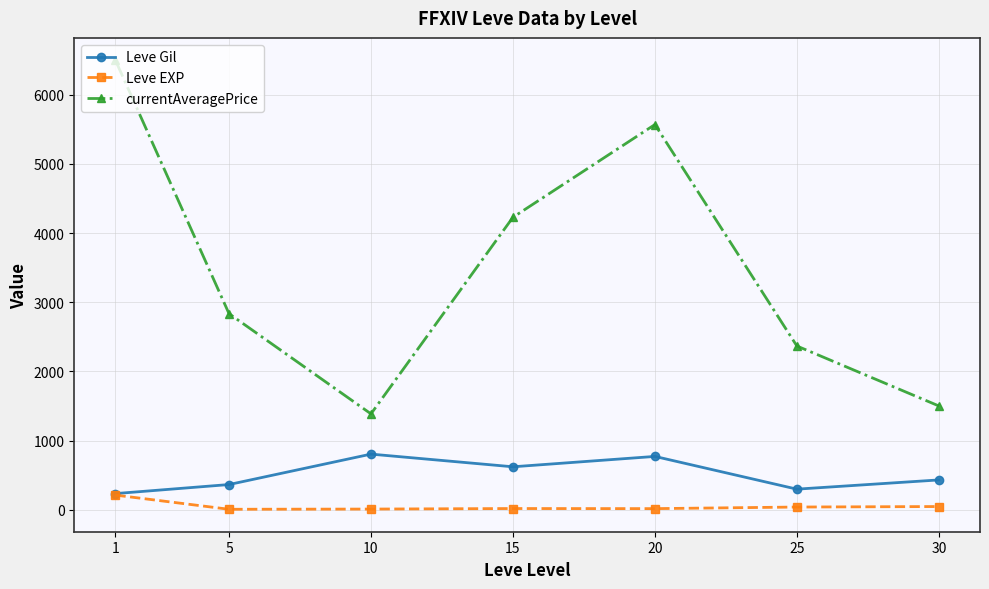

At which category does currentAveragePrice reach its first local peak?

20